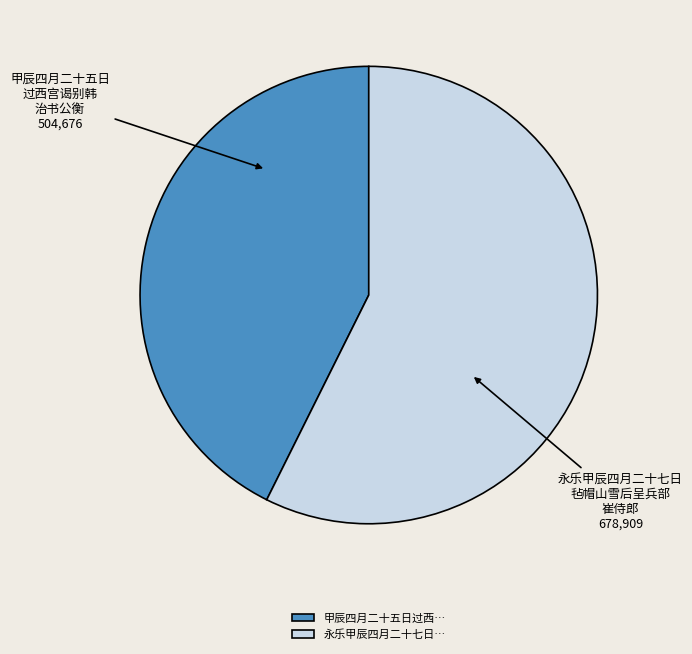

Which slice is the largest?

永乐甲辰四月二十七日…